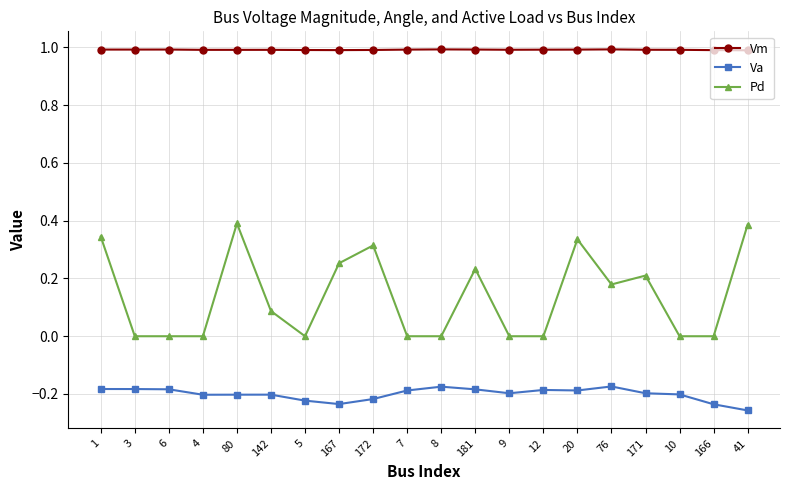

True or false: Pd has more than 0 points higher than both neighbors.

True